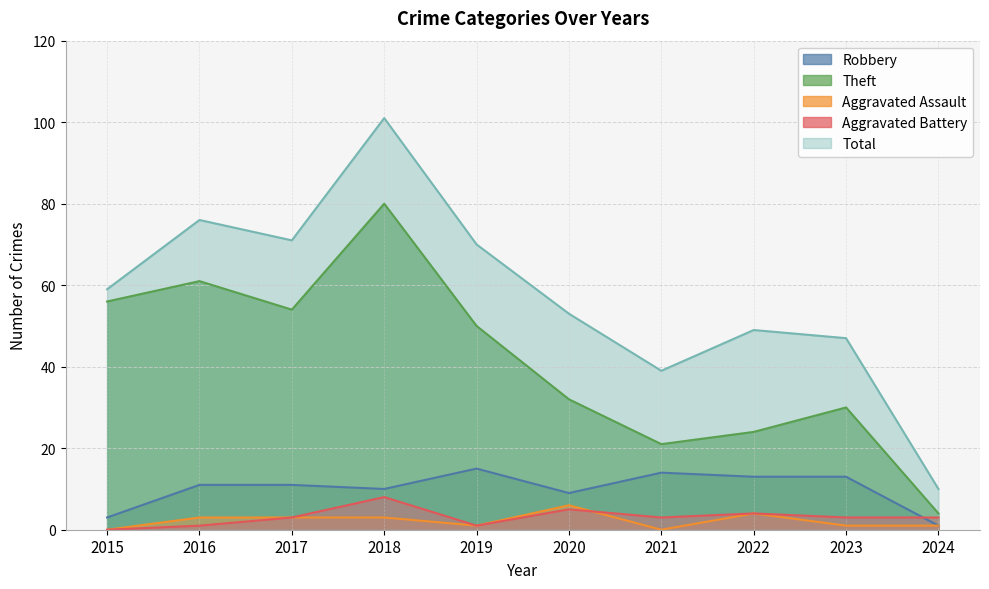

What is the sum of the Theft values at 2018 and 2021?

101